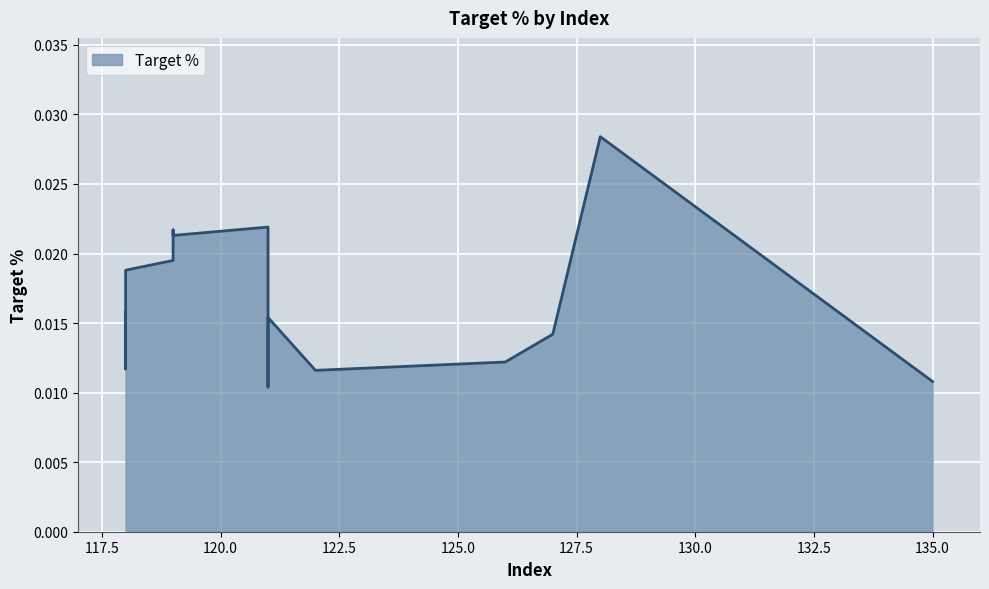

How many interior local valleys (lower than both neighbors) does the data have?

3